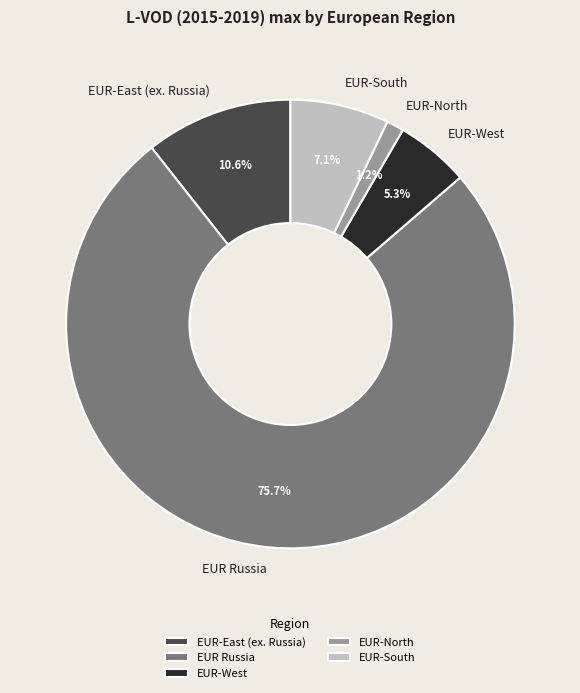

What is the majority slice?

EUR Russia